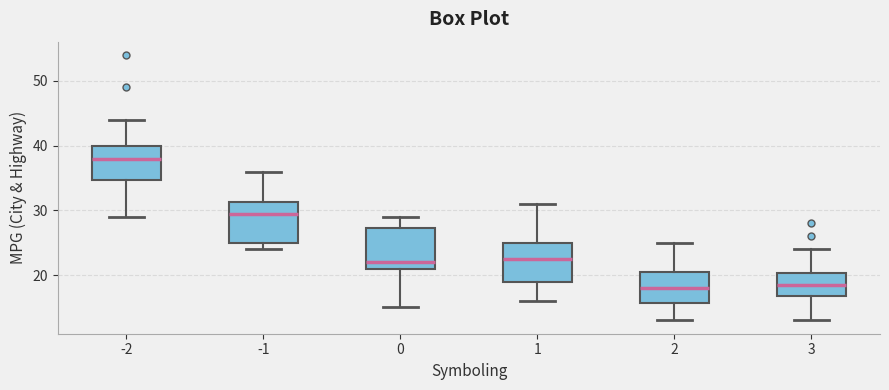

Reading left to right, read every box against the y-axis: the position of its median line, the range the box covers, and the ends of its whiskers. The values are not printed on the chart, so give them approximately, as read against the axis.

-2: median 38, box 35 to 40, whiskers 29 to 44
-1: median 30, box 25 to 31, whiskers 24 to 36
0: median 22, box 21 to 27, whiskers 15 to 29
1: median 23, box 19 to 25, whiskers 16 to 31
2: median 18, box 16 to 21, whiskers 13 to 25
3: median 19, box 17 to 20, whiskers 13 to 24